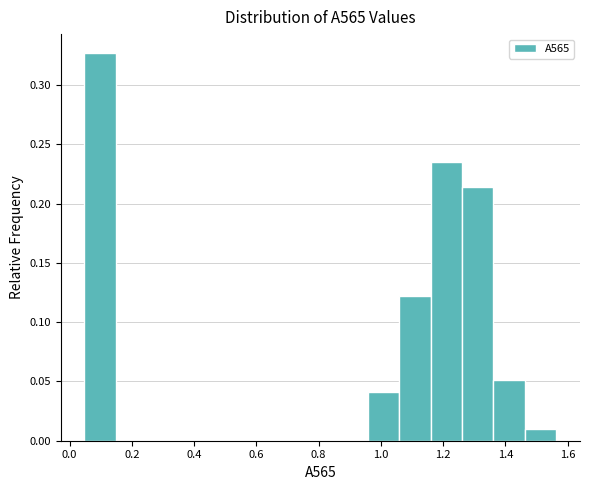

How tall is the bar that spans 1.06 to 1.16 on the x-axis? Neither the bar edges nor the heights are printed on the chart, so give them approximately, as read against the axes.

0.120